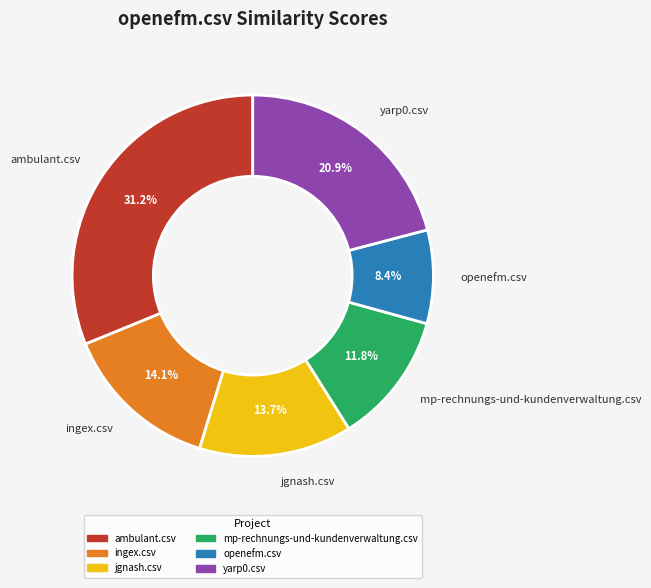

The mp-rechnungs-und-kundenverwaltung.csv slice represents 21% of the pie. True or false?

False